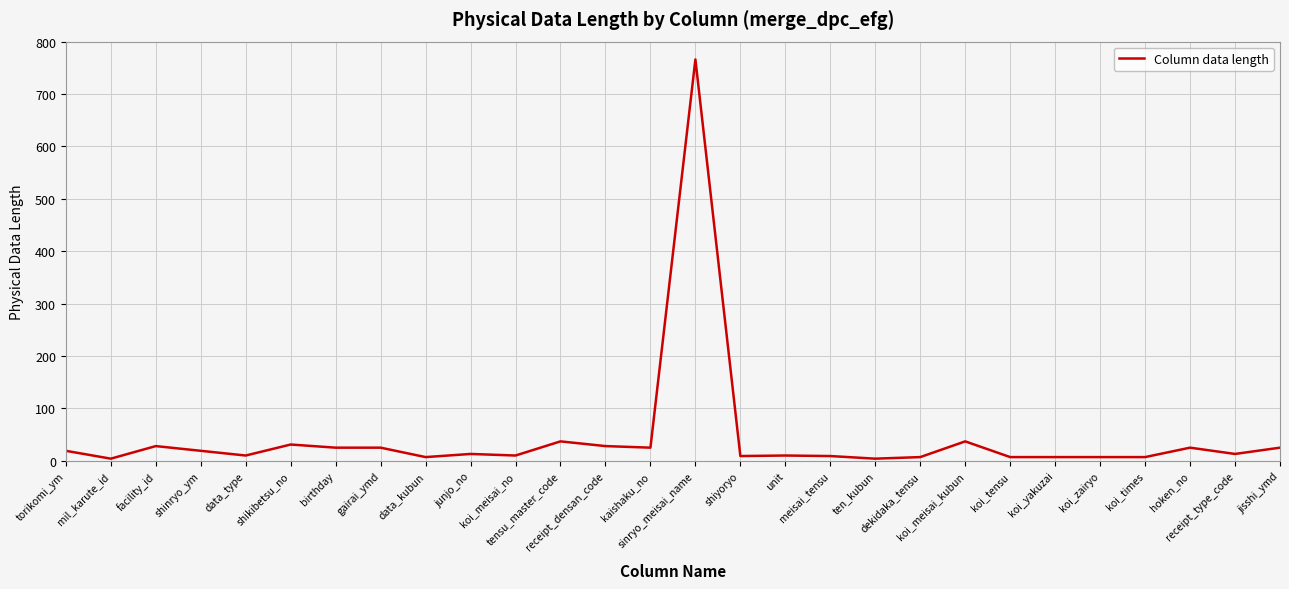

What is the smallest value displayed?

4